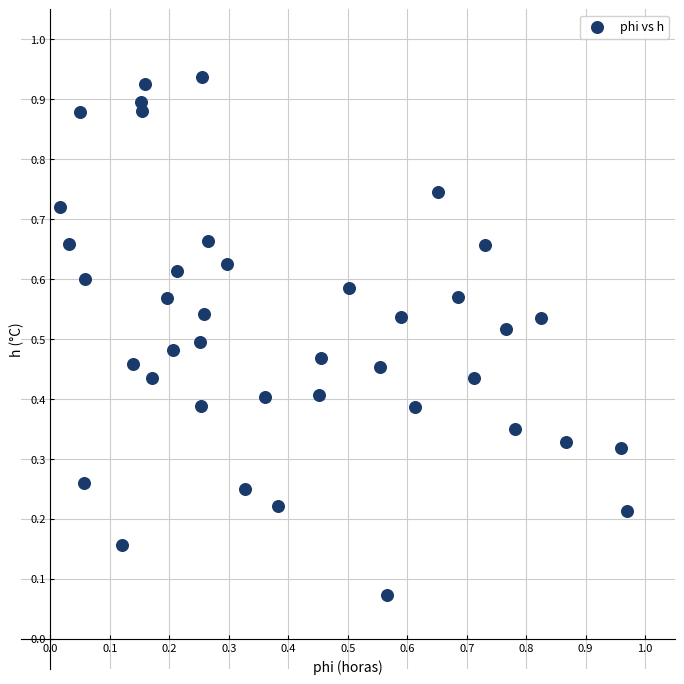

What is the range of X values (max minus min)?

1.0